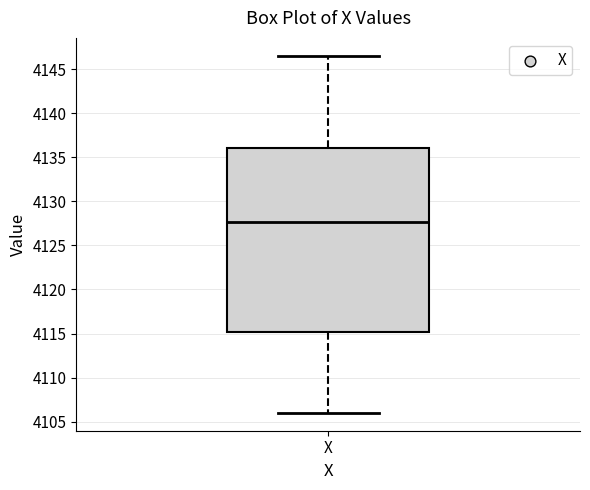

Transcribe this box plot: give where the median line is, the range the box spans, and where the two whiskers end, as read against the y-axis. The values are not printed on the chart, so give them approximately, as read against the axis.

median 4127.5, box 4115.0 to 4136.0, whiskers 4106.0 to 4146.5